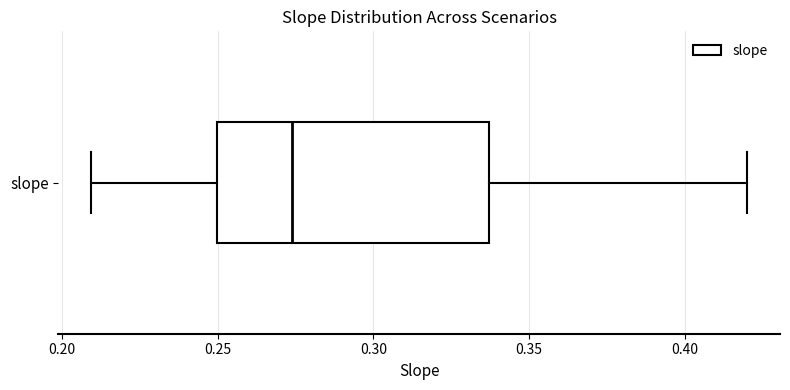

Where is the left edge of the box for slope on the x-axis? The values are not printed on the chart, so give them approximately, as read against the axis.

0.250